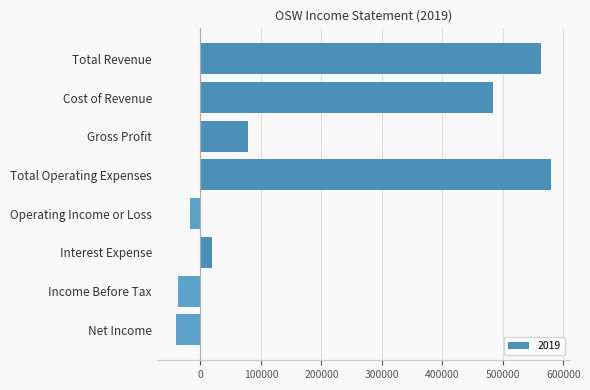

Between Interest Expense and Gross Profit, which is larger?

Gross Profit